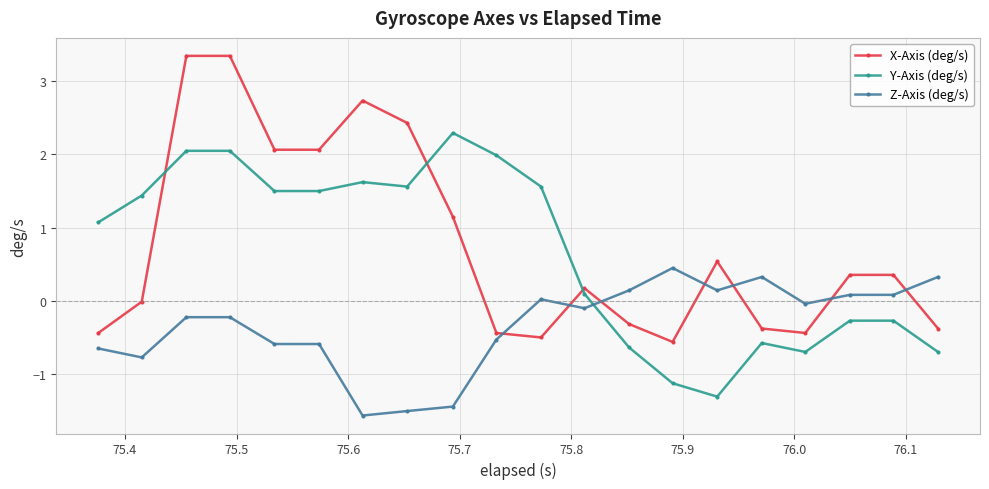

Which series has the largest range (max minus min)?

X-Axis (deg/s)